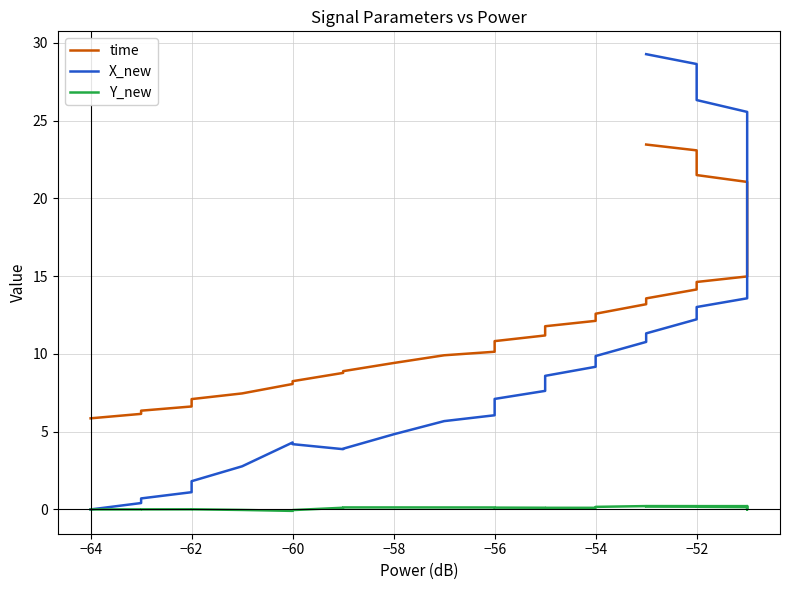

At how many categories does at least one series exceed 28?

2